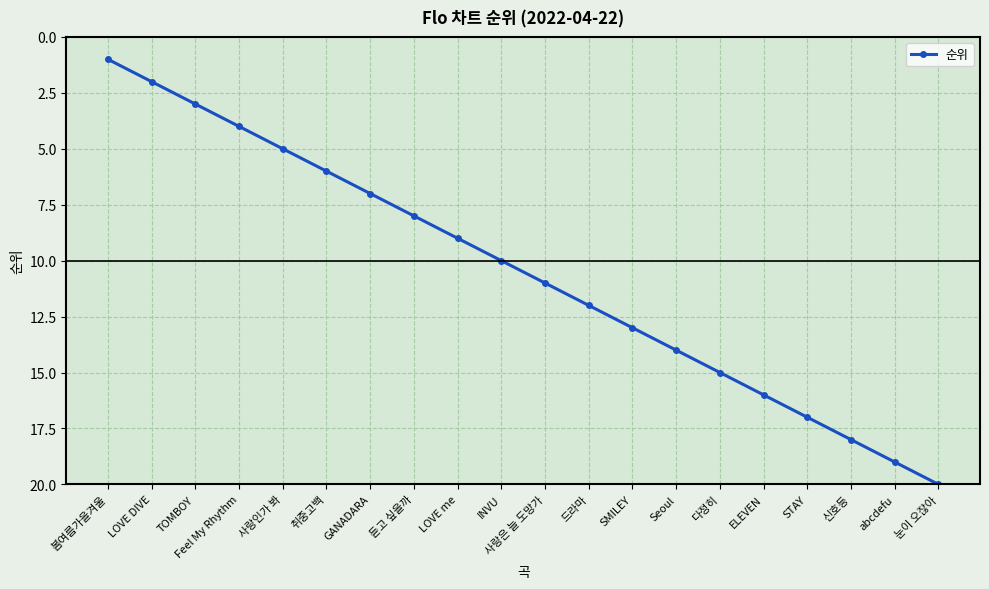

What is the label of the 19th point from the left?

abcdefu